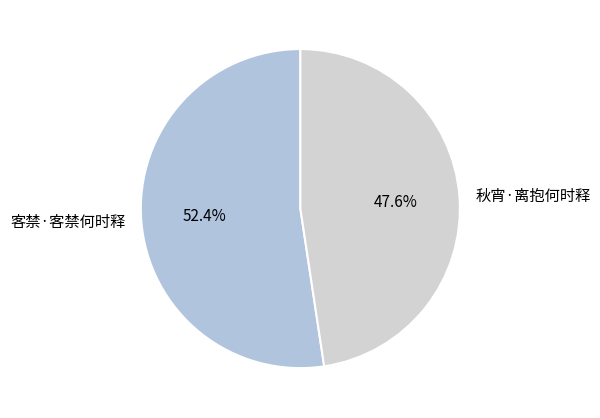

Which has a higher value, 客禁·客禁何时释 or 秋宵·离抱何时释?

客禁·客禁何时释